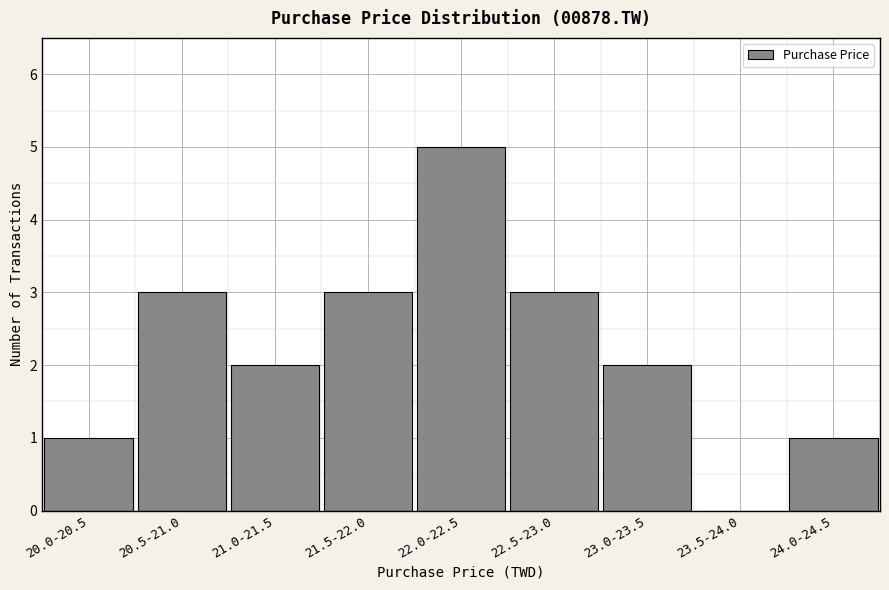

Reading left to right, extract all data points from this chart.

20.0-20.5=1	20.5-21.0=3	21.0-21.5=2	21.5-22.0=3	22.0-22.5=5	22.5-23.0=3	23.0-23.5=2	23.5-24.0=0	24.0-24.5=1